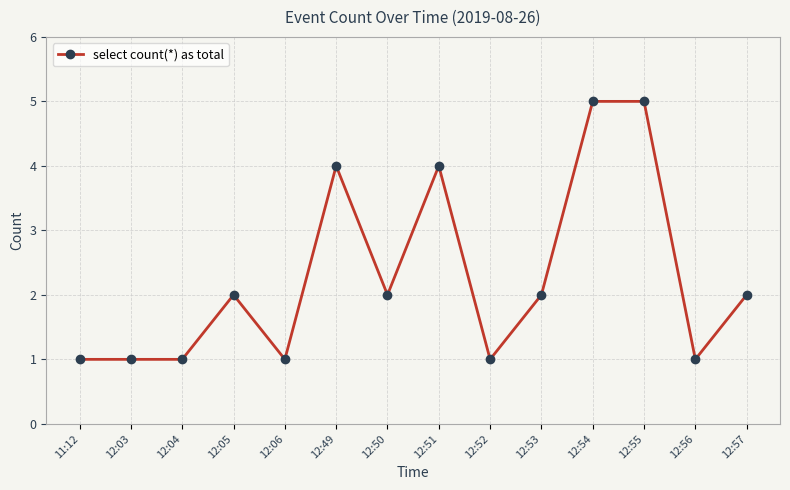

True or false: the data has more than 1 interior local peaks.

True